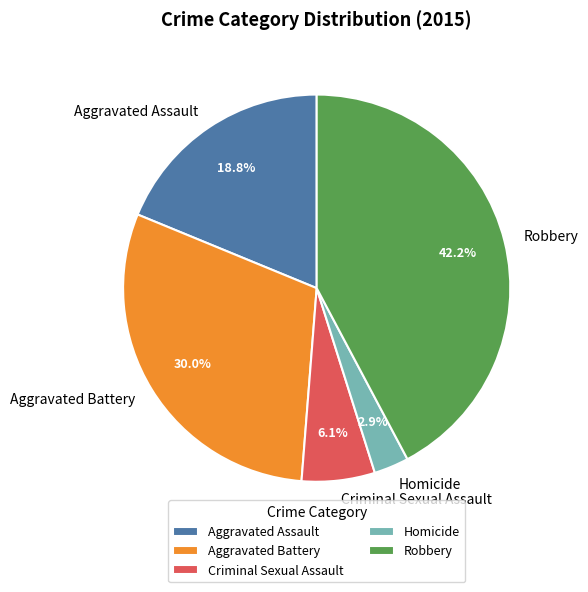

To the nearest percent, what percentage of the pie is Criminal Sexual Assault?

6%